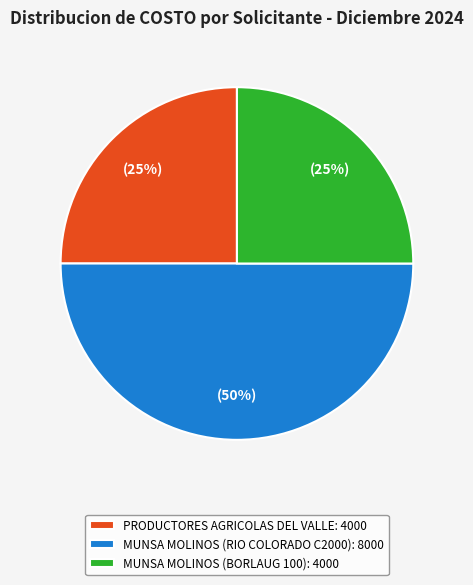

To the nearest percent, what is the average slice percentage?

33%